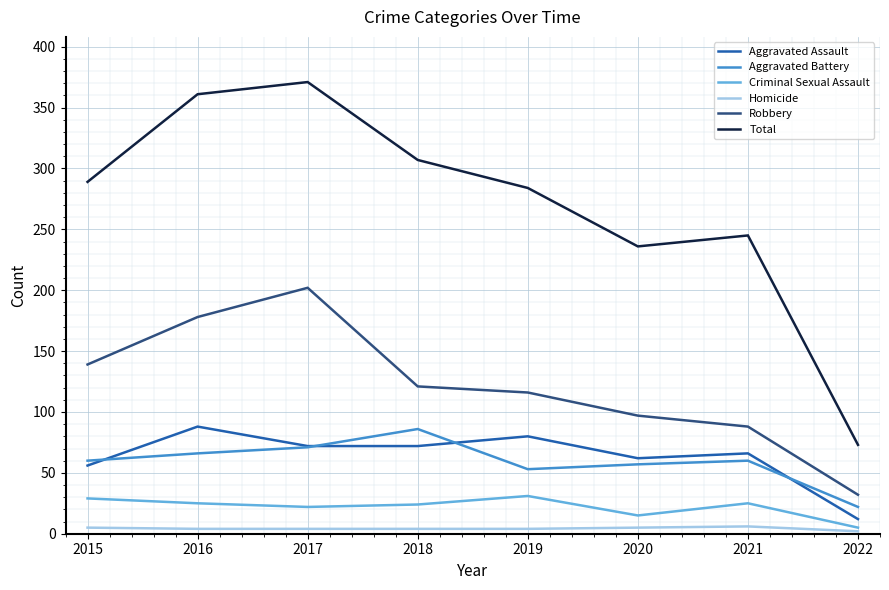

True or false: Criminal Sexual Assault and Total intersect in this chart.

False